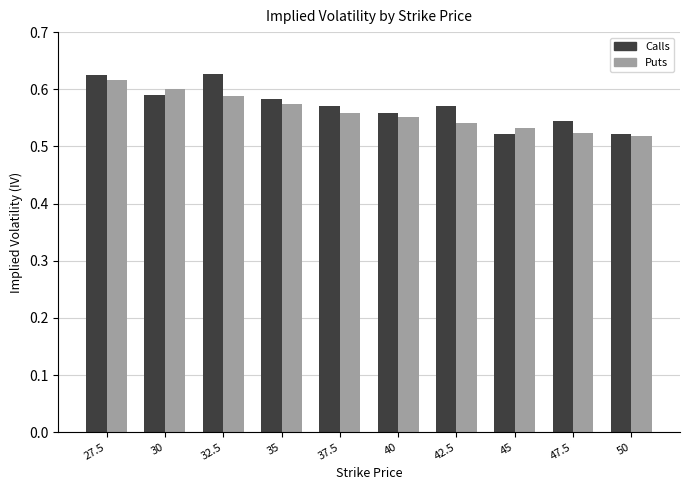

Is it true that Calls equals 0.6 at 32.5?

True